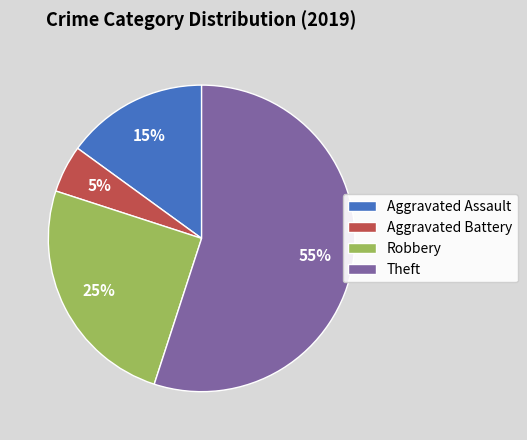

Approximately how many times larger is the value at Robbery compared to Aggravated Battery?

5.0